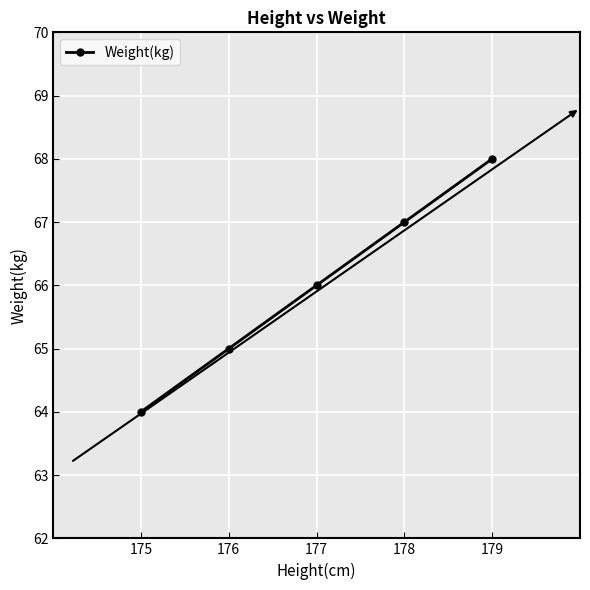

Which has a higher value, 175 or 177?

177